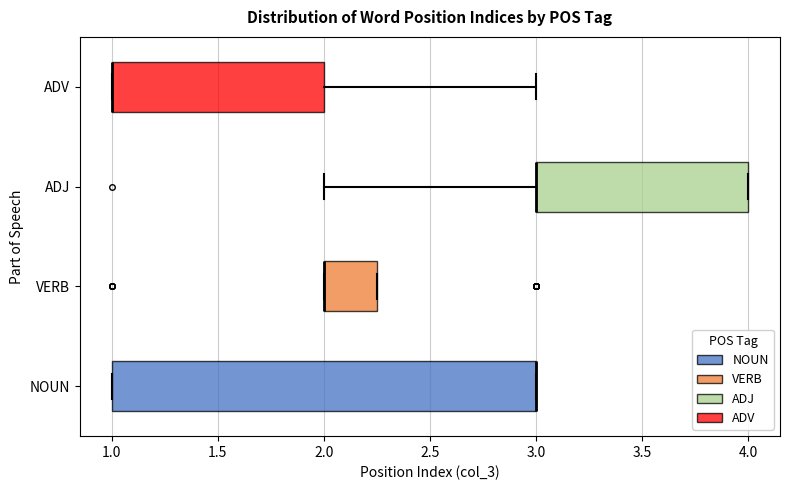

Reading bottom to top, transcribe this box plot: for each box, give where its median line is, the range the box spans, and where its two whiskers end, as read against the x-axis. The values are not printed on the chart, so give them approximately, as read against the axis.

NOUN: median 3.00 (drawn on the box's right edge), box 1.00 to 3.00, whiskers 1.00 to 3.00
VERB: median 2.00 (drawn on the box's left edge), box 2.00 to 2.25, whiskers 2.00 to 2.25
ADJ: median 3.00 (drawn on the box's left edge), box 3.00 to 4.00, whiskers 2.00 to 4.00
ADV: median 1.00 (drawn on the box's left edge), box 1.00 to 2.00, whiskers 1.00 to 3.00